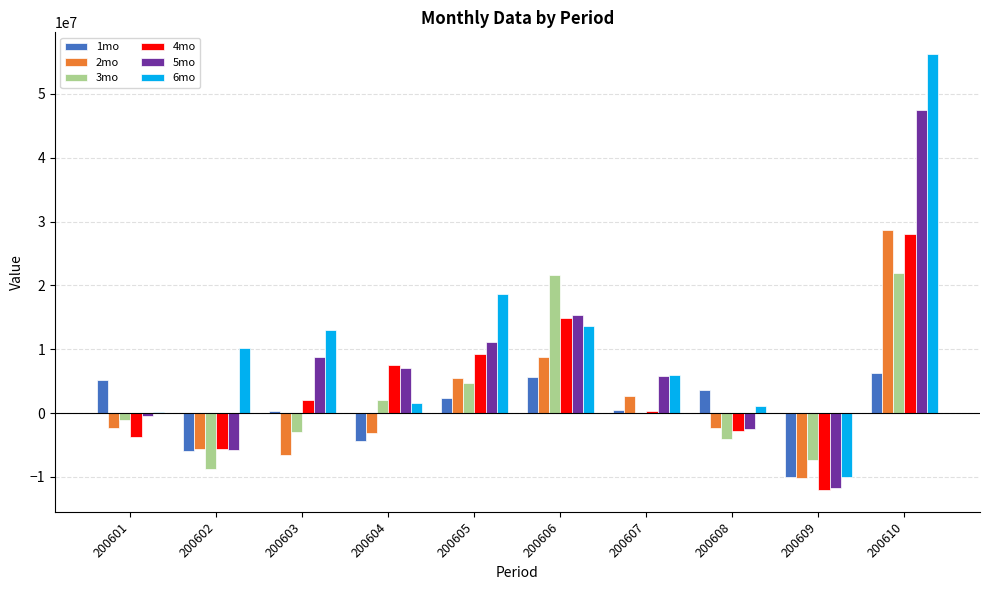

The 1mo series shows 6250491.4 at 200610. True or false?

True